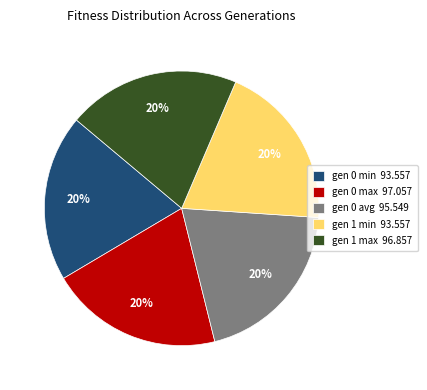

Approximately how many times larger is the value at gen 0 min 93.557 compared to gen 0 avg 95.549?

1.0